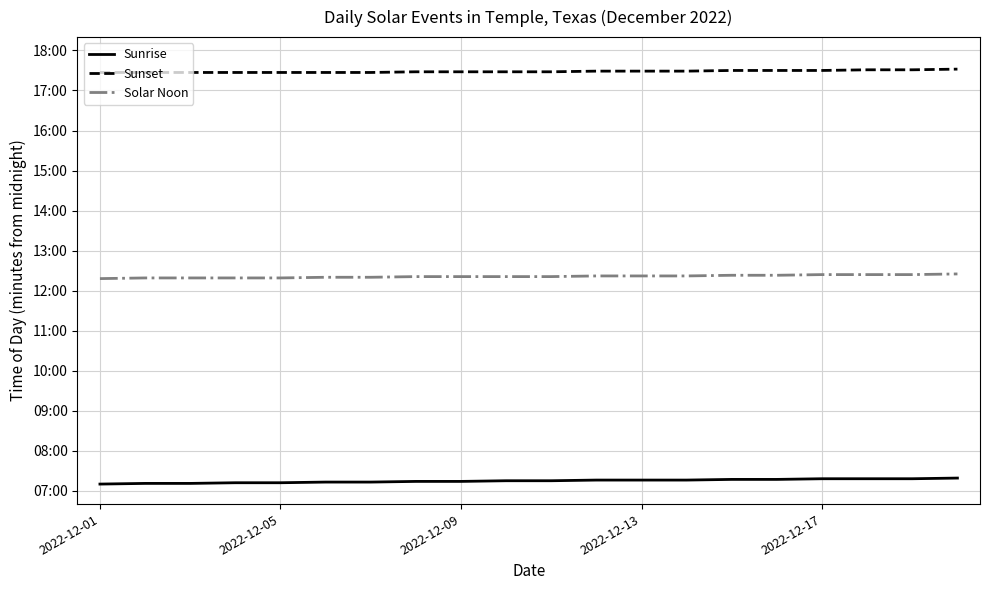

What is the lowest value of the Solar Noon series?

738